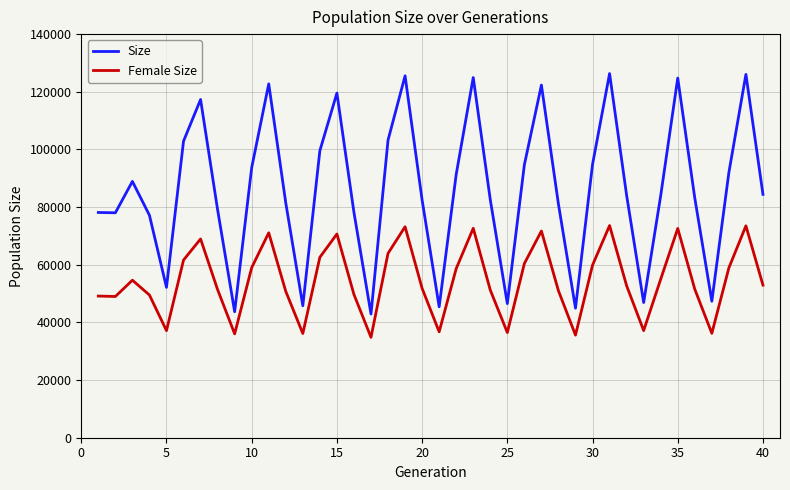

Which series has the widest spread of values?

Size